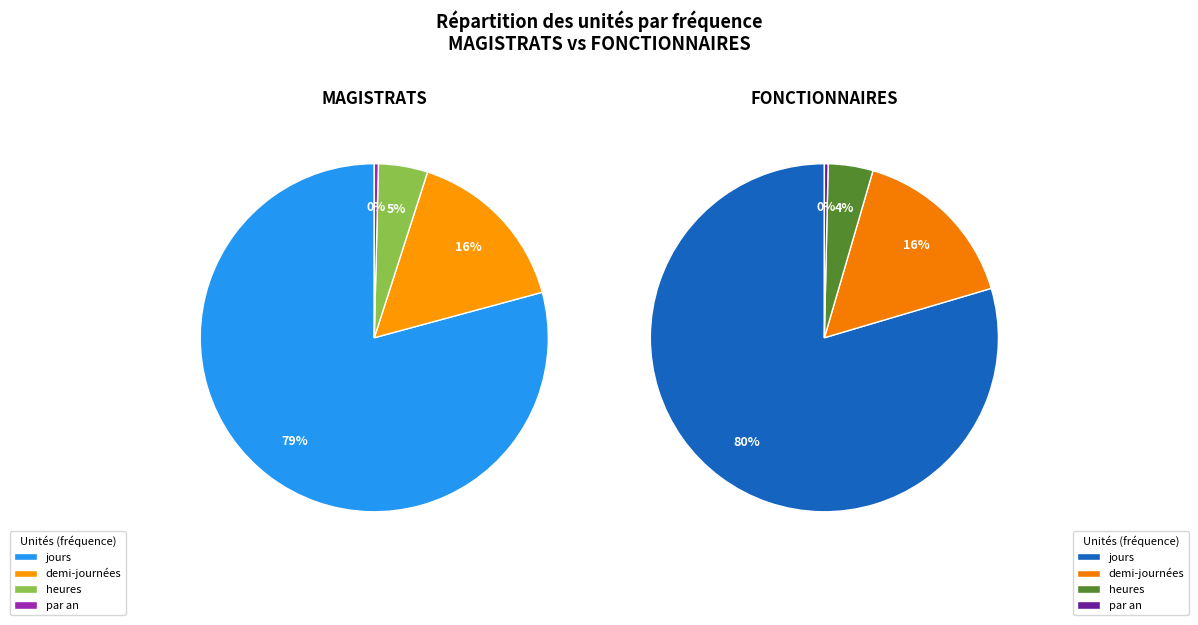

Is there a majority slice in this chart?

Yes